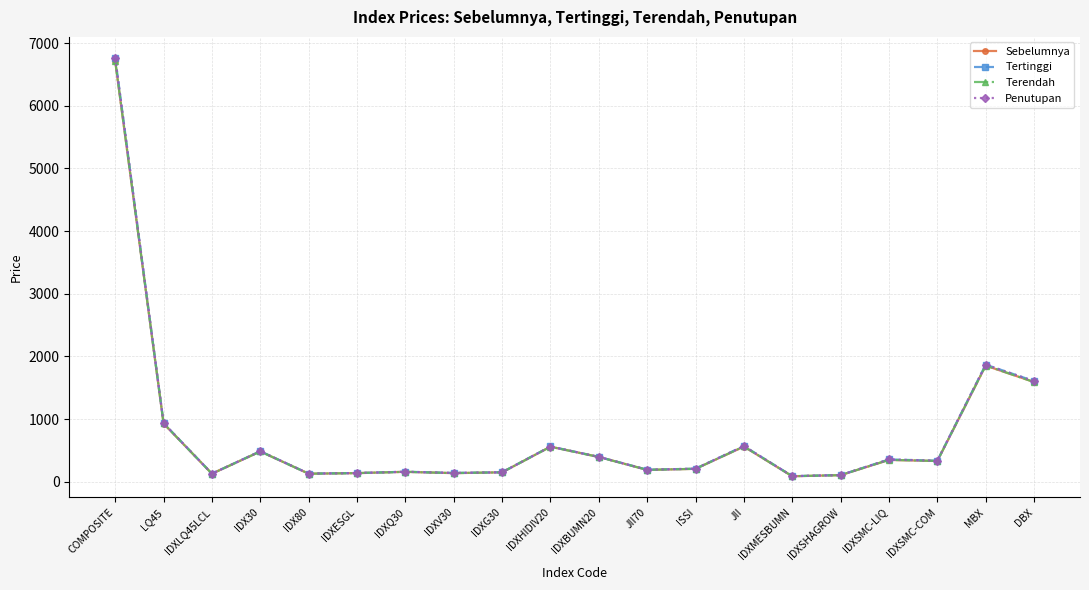

The Penutupan series shows 89.5 at IDXMESBUMN. True or false?

True